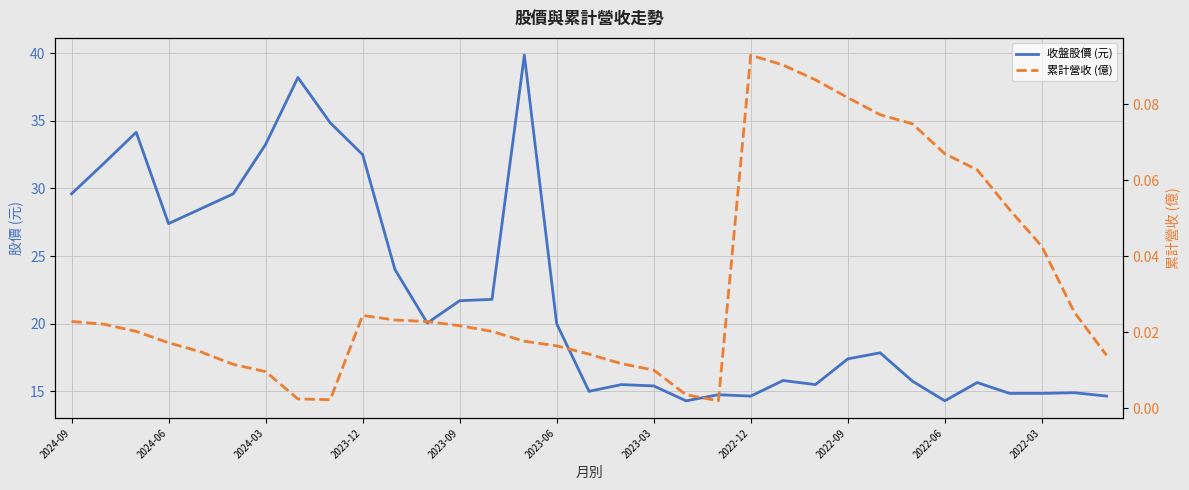

Is the value of 累計營收 (億) at 17 greater than the value of 收盤股價 (元) at 11?

No